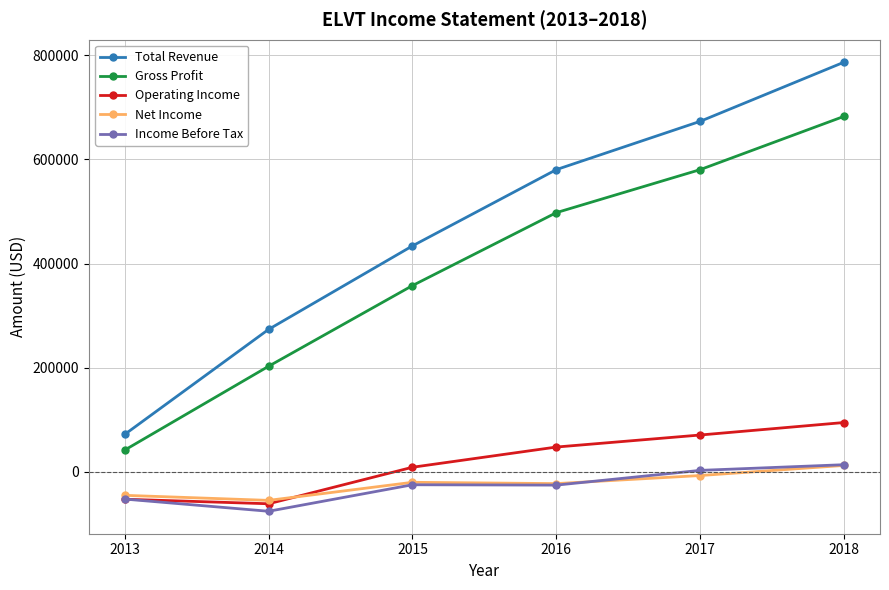

How many values in Operating Income are above zero?

4